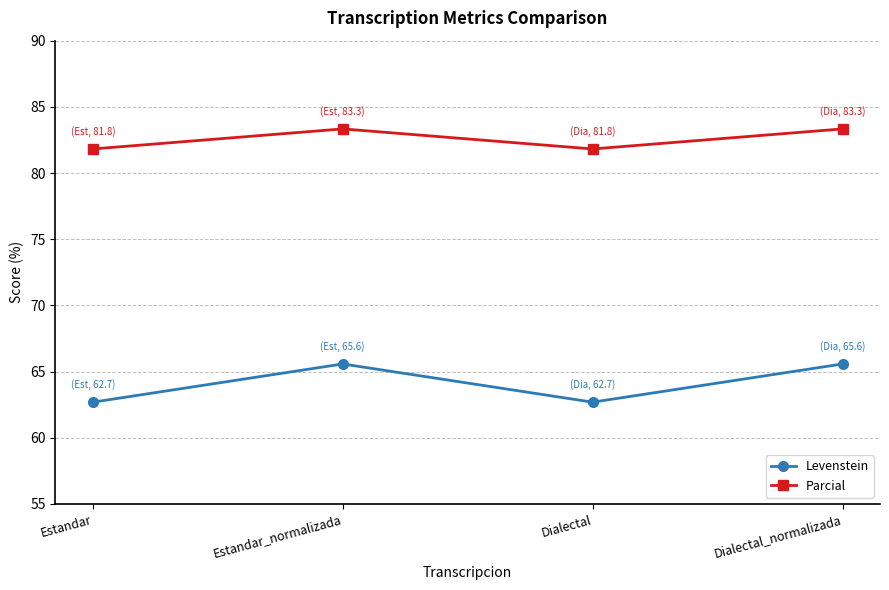

True or false: Parcial and Levenstein intersect in this chart.

False